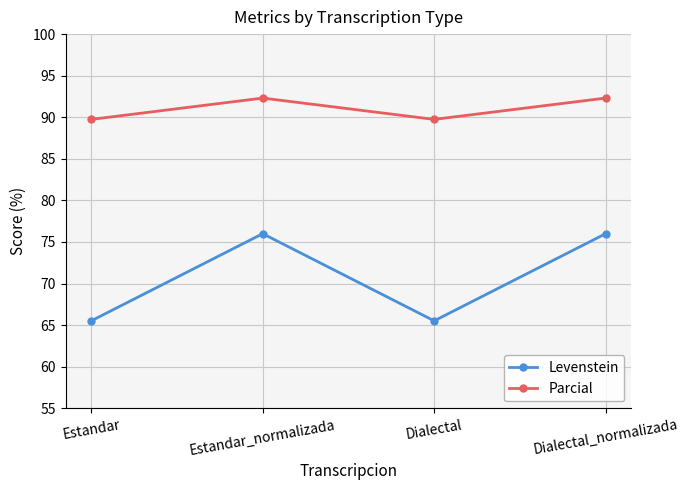

Which series has the largest total across all categories?

Parcial